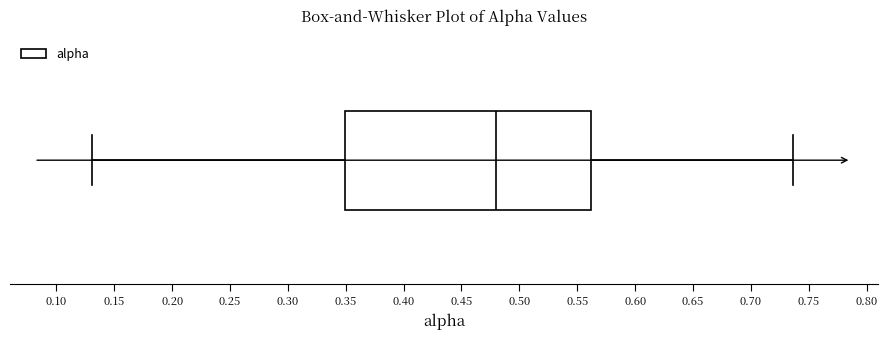

Read this box plot against the x-axis: the position of the median line, the range covered by the box, and the ends of both whiskers. The values are not printed on the chart, so give them approximately, as read against the axis.

median 0.480, box 0.350 to 0.560, whiskers 0.130 to 0.735